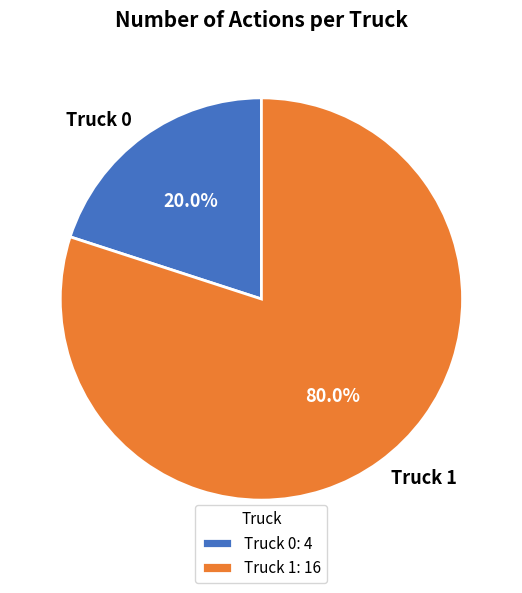

What percentage is the Truck 0 slice, to the nearest percent?

20%